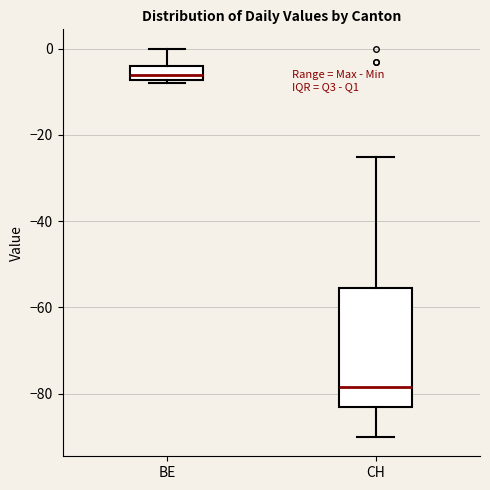

Reading left to right, transcribe this box plot: for each box, give where its median line is, the range the box spans, and where its two whiskers end, as read against the y-axis. The values are not printed on the chart, so give them approximately, as read against the axis.

BE: median -6, box -8 to -4, whiskers -8 (just below the box's lower edge) to 0
CH: median -78, box -82 to -56, whiskers -90 to -24